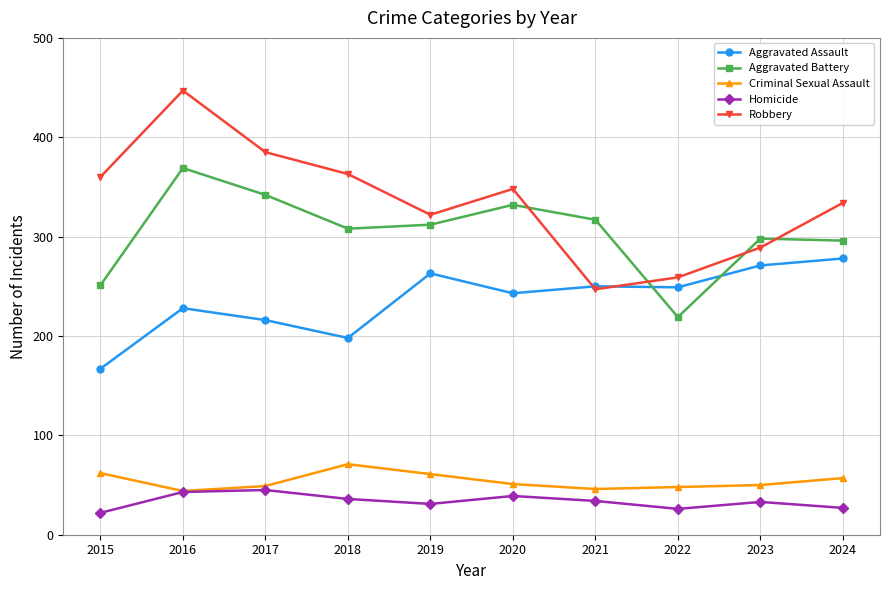

At which category does the chart reach its peak across all series?

2016